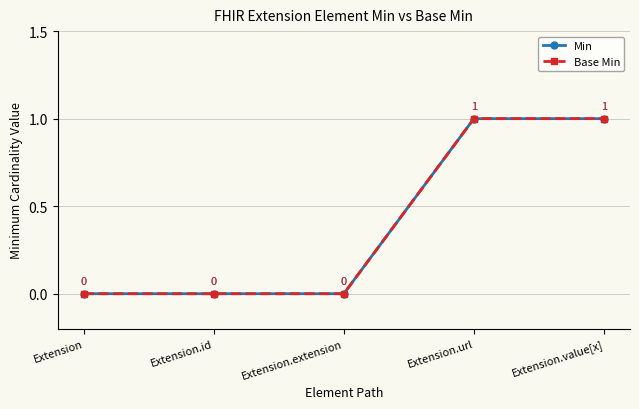

What is the greatest value displayed?

1